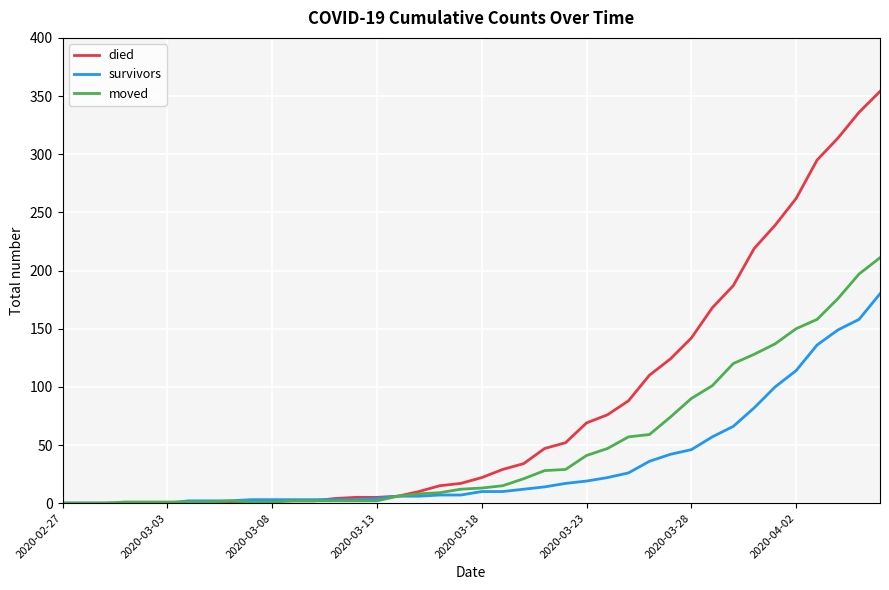

List the series in order of their peak value, highest first.

died, moved, survivors